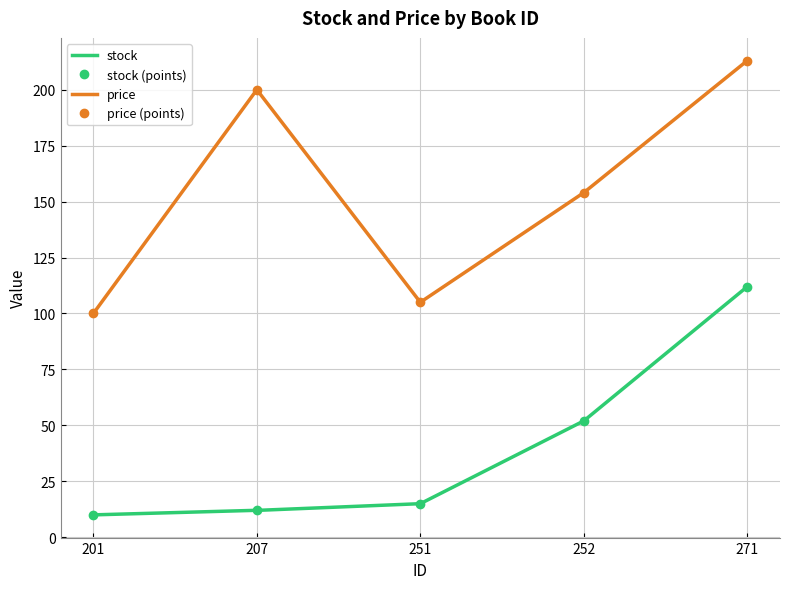

What is the lowest value of the stock series?

10